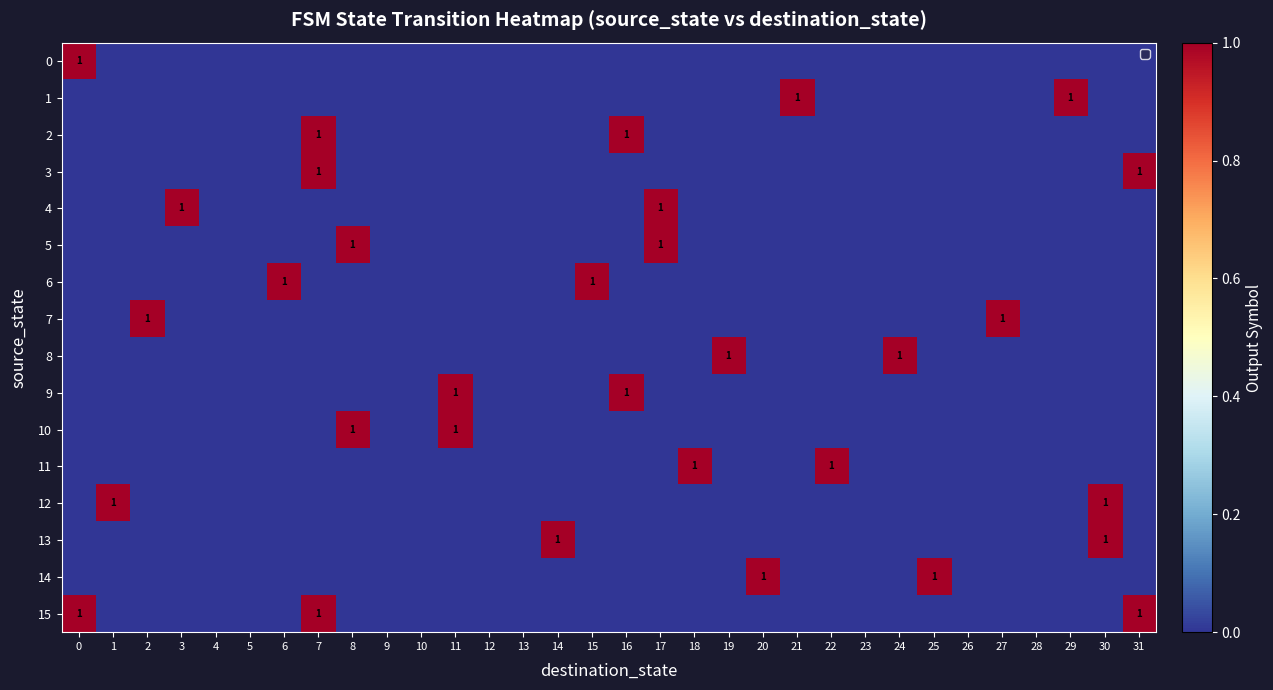

What is the spread (max minus min) of values at 8?

1